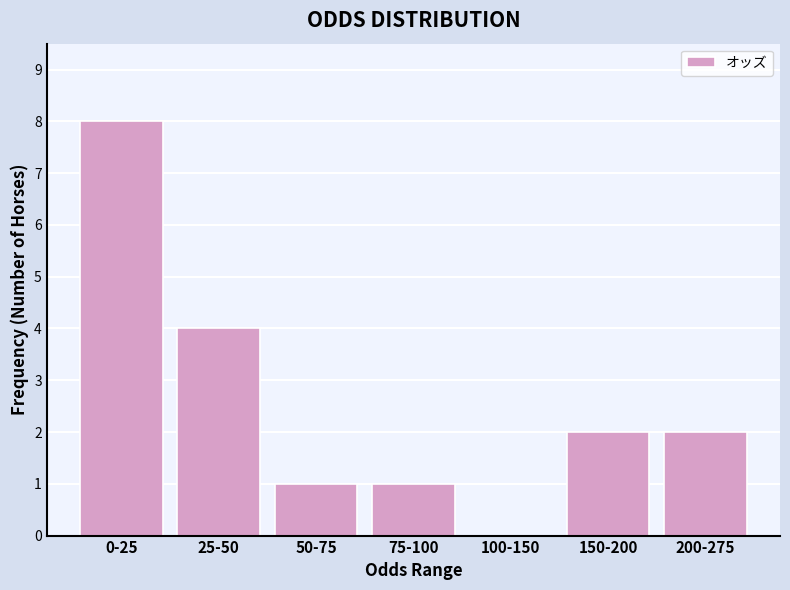

Reading left to right, extract all data points from this chart.

0-25=8	25-50=4	50-75=1	75-100=1	100-150=0	150-200=2	200-275=2